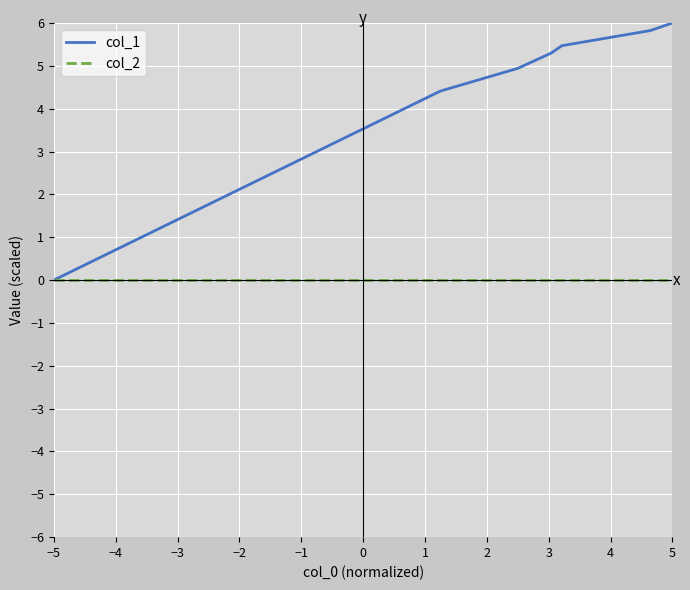

Rank the series by their average value, from highest to lowest.

col_1, col_2